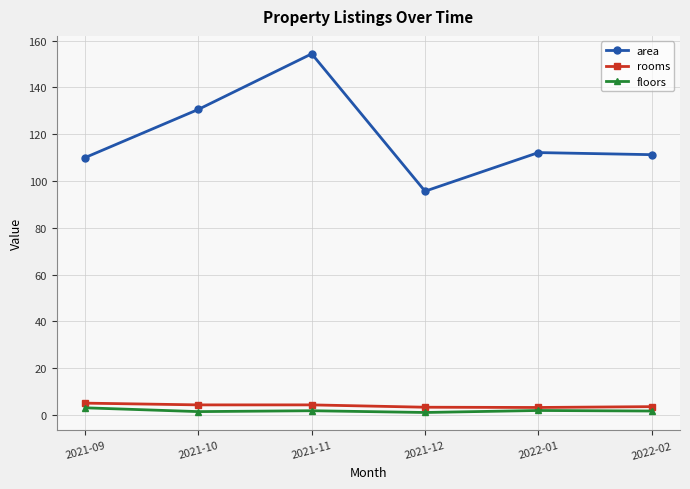

True or false: area and floors cross at least once.

False